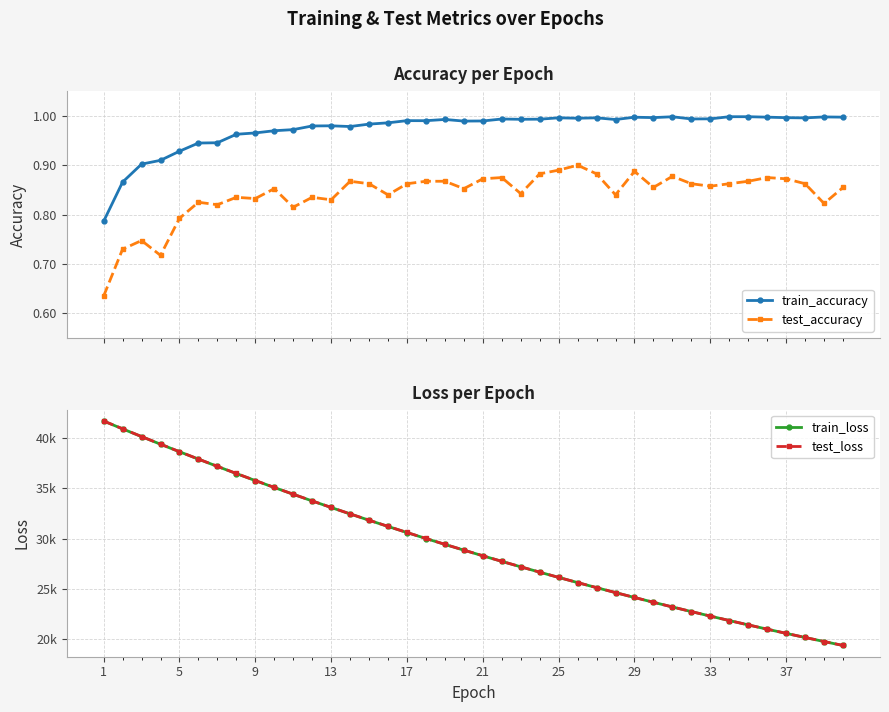

True or false: test_accuracy and train_accuracy cross at least once.

False